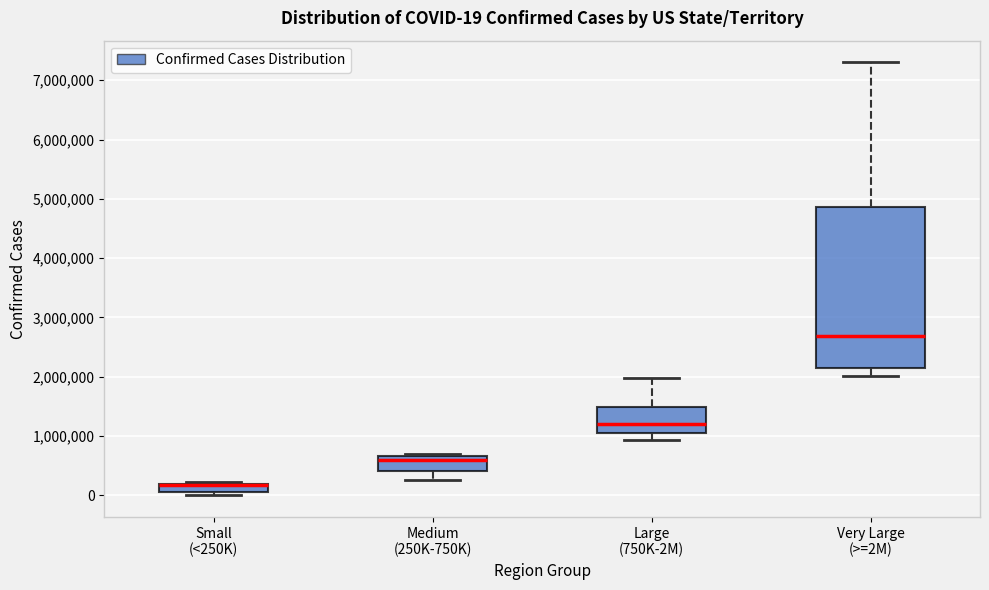

Which box is the tallest, from its lower edge to its upper edge?

Very Large (>=2M)